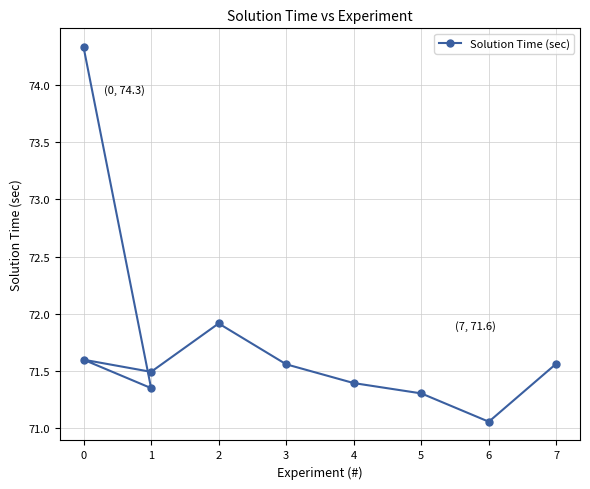

Approximately how many times larger is the value at 5 compared to 2?

1.0